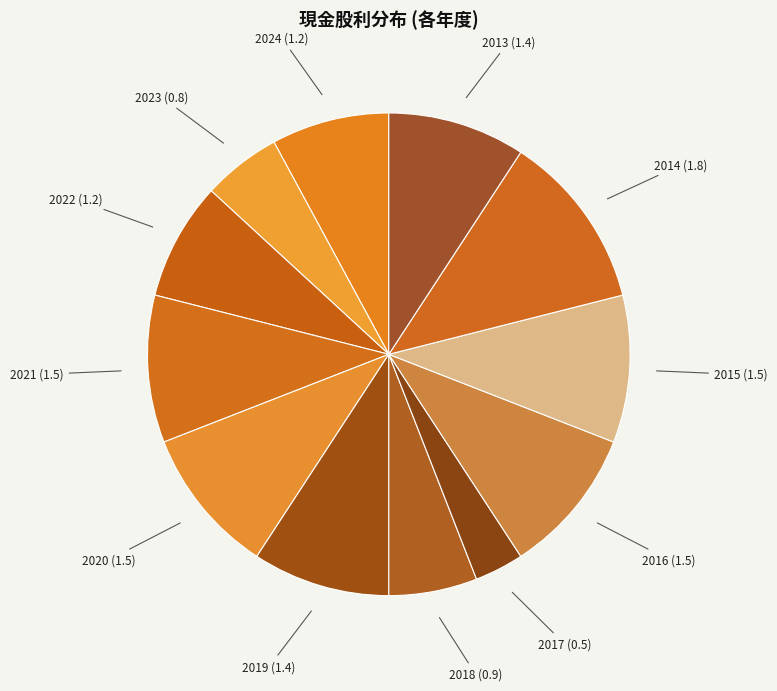

Combined, do 2022 (1.2) and 2016 (1.5) account for over 50%?

No